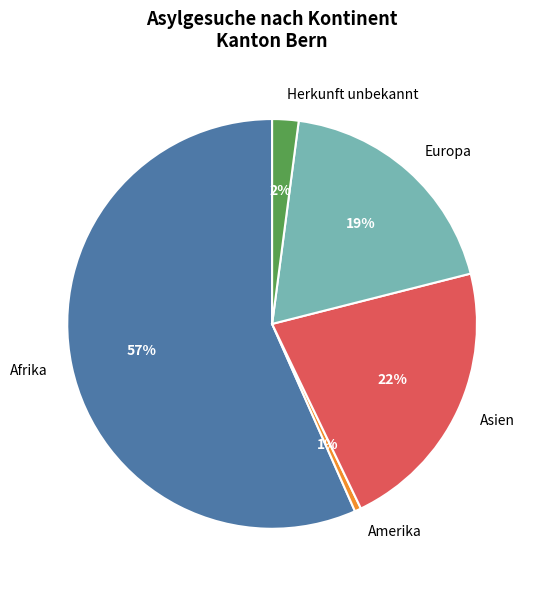

Combined, do Asien and Afrika account for over 50%?

Yes